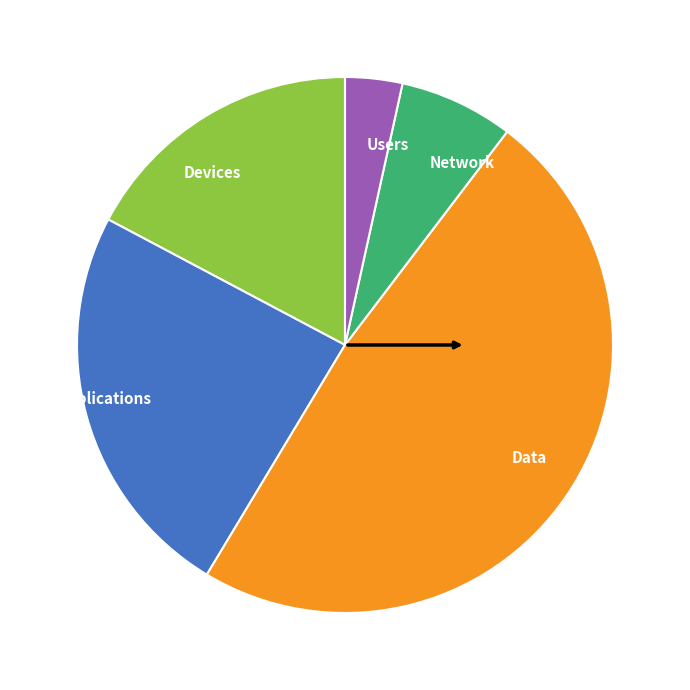

Does Devices account for over 50% of the chart?

No